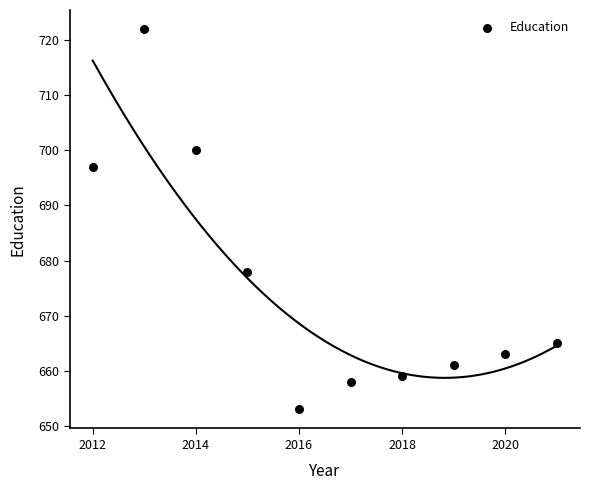

What Y value in the scatter plot is closest to 687?

678